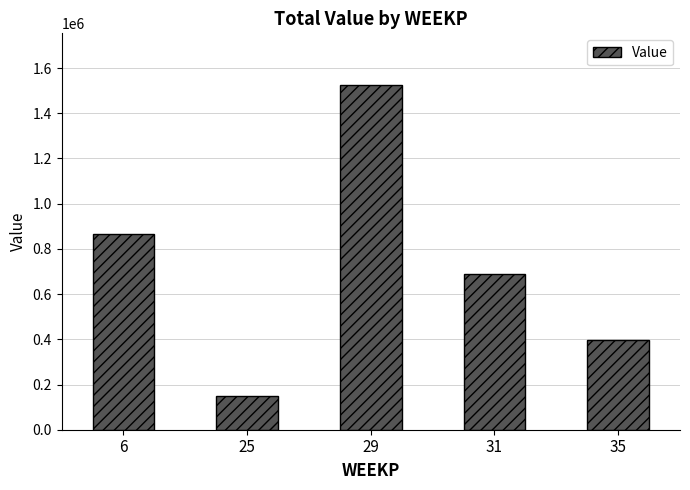

What is the change in value from 25 to 29?

+1374420.4